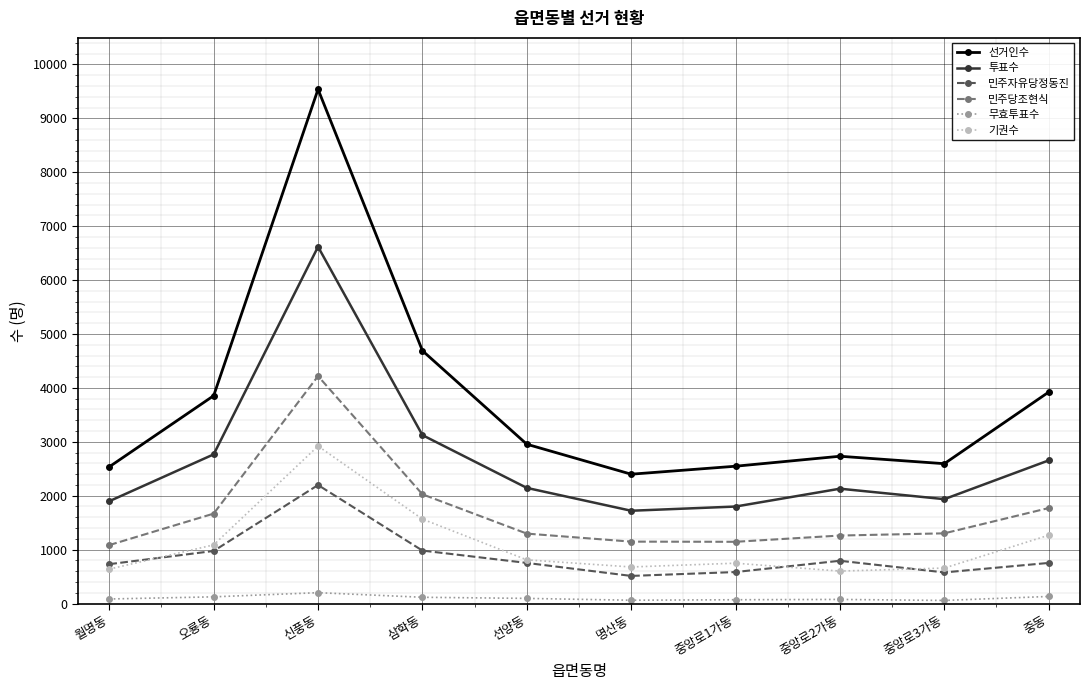

At which category does 민주자유당정동진 reach its first local peak?

신풍동